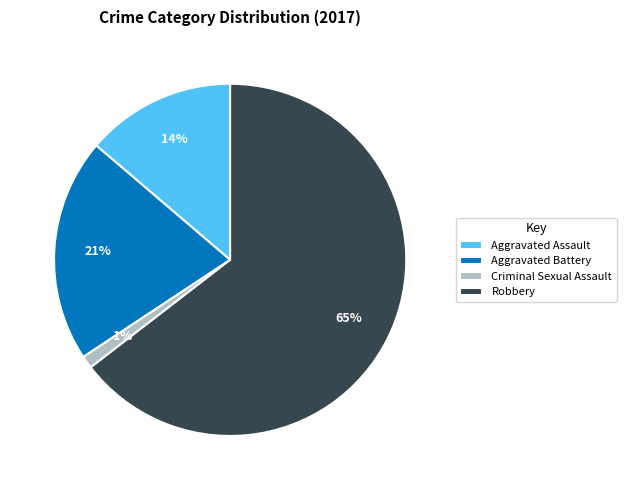

To the nearest percent, what is the difference between the largest and smallest slice percentages?

63%